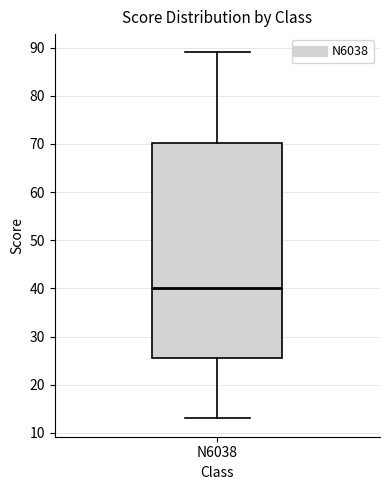

Transcribe this box plot: give where the median line is, the range the box spans, and where the two whiskers end, as read against the y-axis. The values are not printed on the chart, so give them approximately, as read against the axis.

median 40, box 26 to 70, whiskers 13 to 89